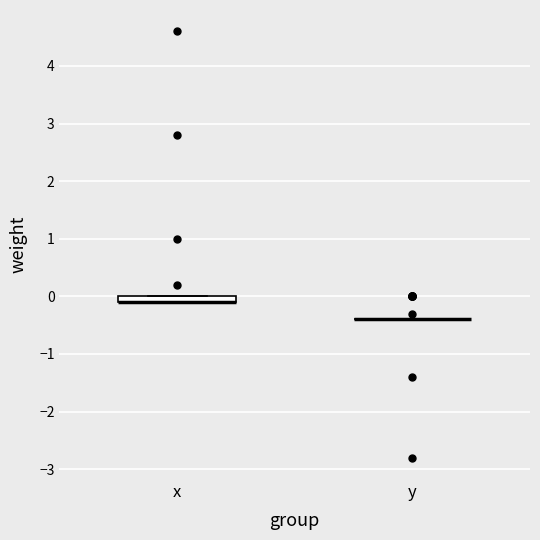

Comparing the boxes themselves (not the whiskers), which one is the tallest?

x